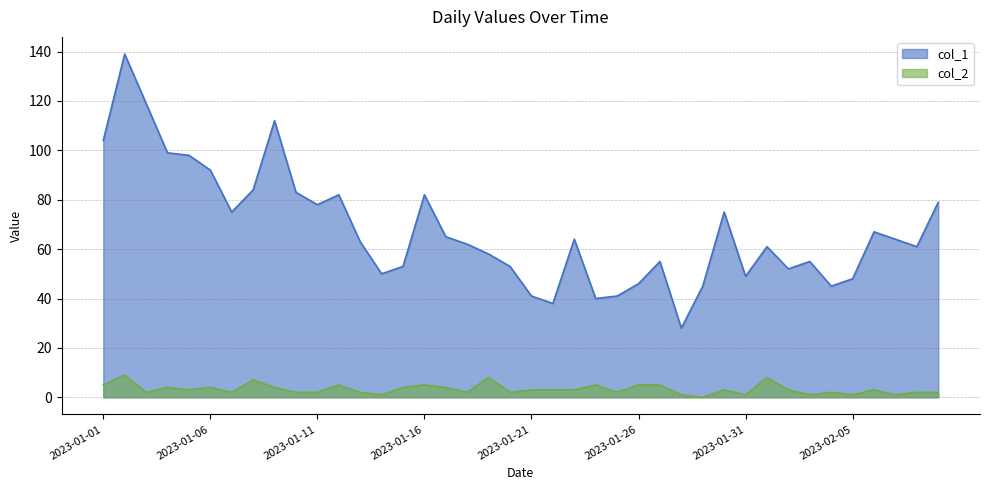

True or false: col_2 and col_1 intersect in this chart.

False